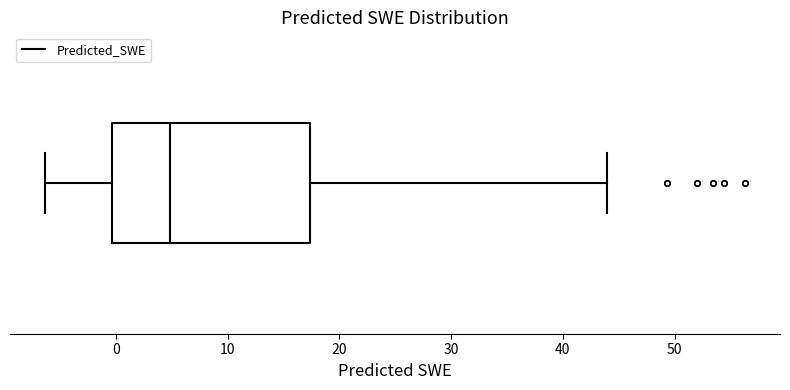

Transcribe this box plot: give where the median line is, the range the box spans, and where the two whiskers end, as read against the x-axis. The values are not printed on the chart, so give them approximately, as read against the axis.

median 5, box 0 to 17, whiskers -6 to 44